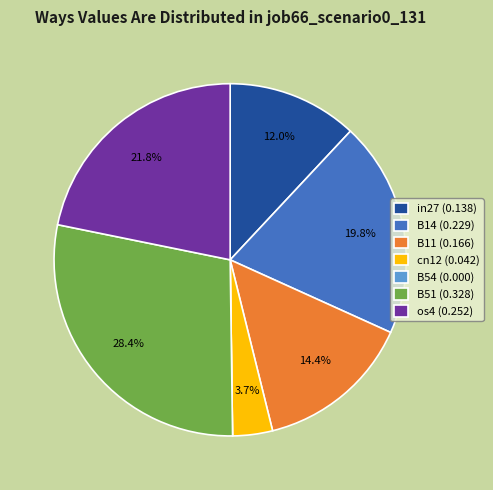

Combined, do B14 (0.229) and os4 (0.252) account for over 50%?

No